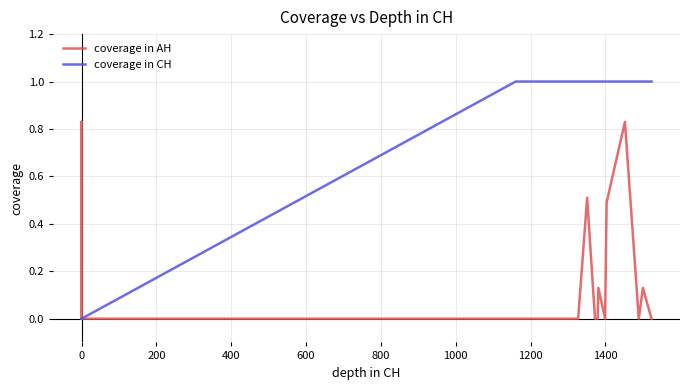

What is the sum of all coverage in AH values?

3.5